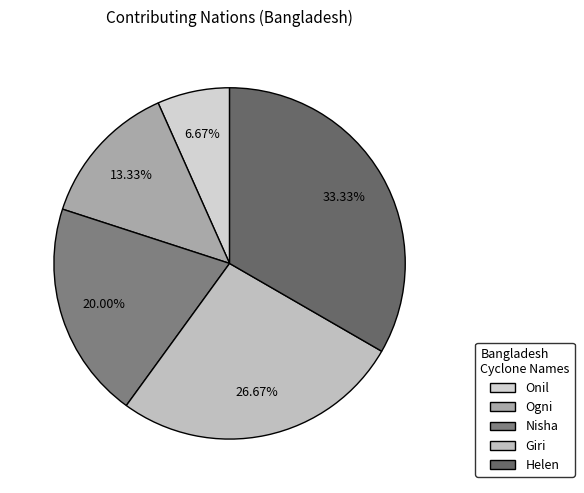

Is there any slice that represents more than half of the pie?

No